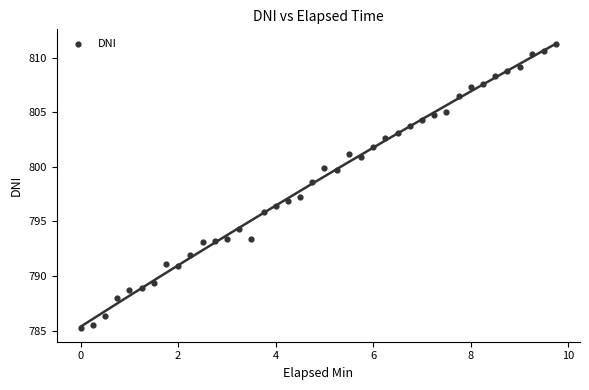

What is the range of Y values (max minus min)?

26.0